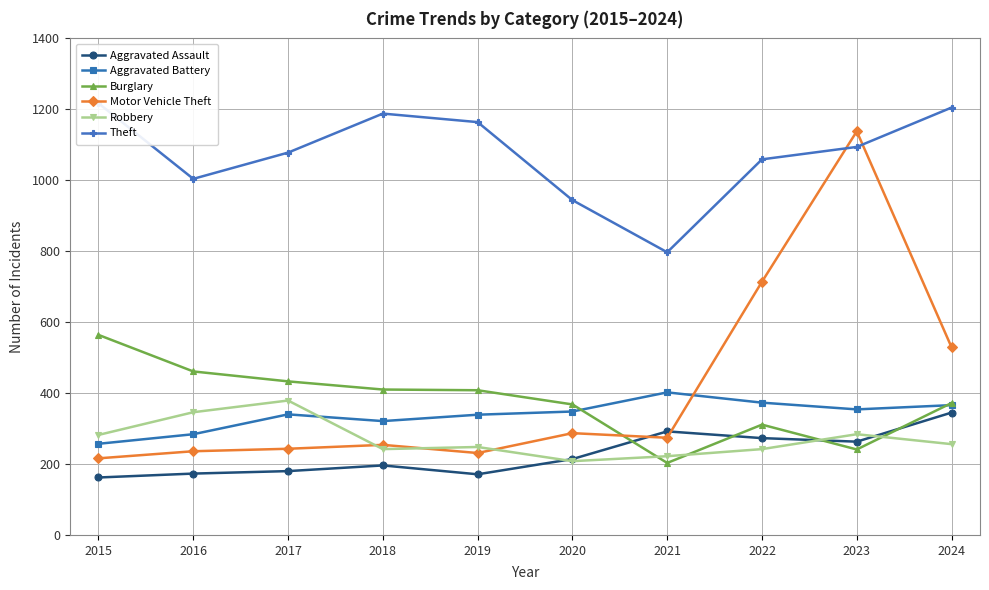

Which has a higher value, 2021 or 2022?

2021